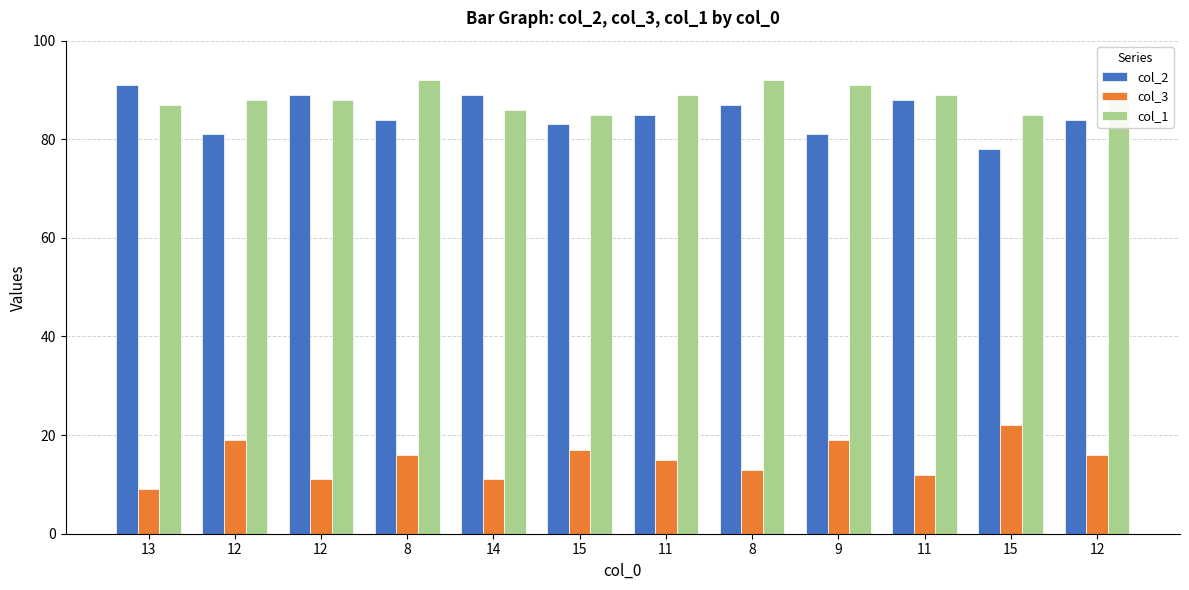

Reading right to left, extract all data points from this chart.

col_2: 84	78	88	81	87	85	83	89	84	89	81	91
col_3: 16	22	12	19	13	15	17	11	16	11	19	9
col_1: 88	85	89	91	92	89	85	86	92	88	88	87